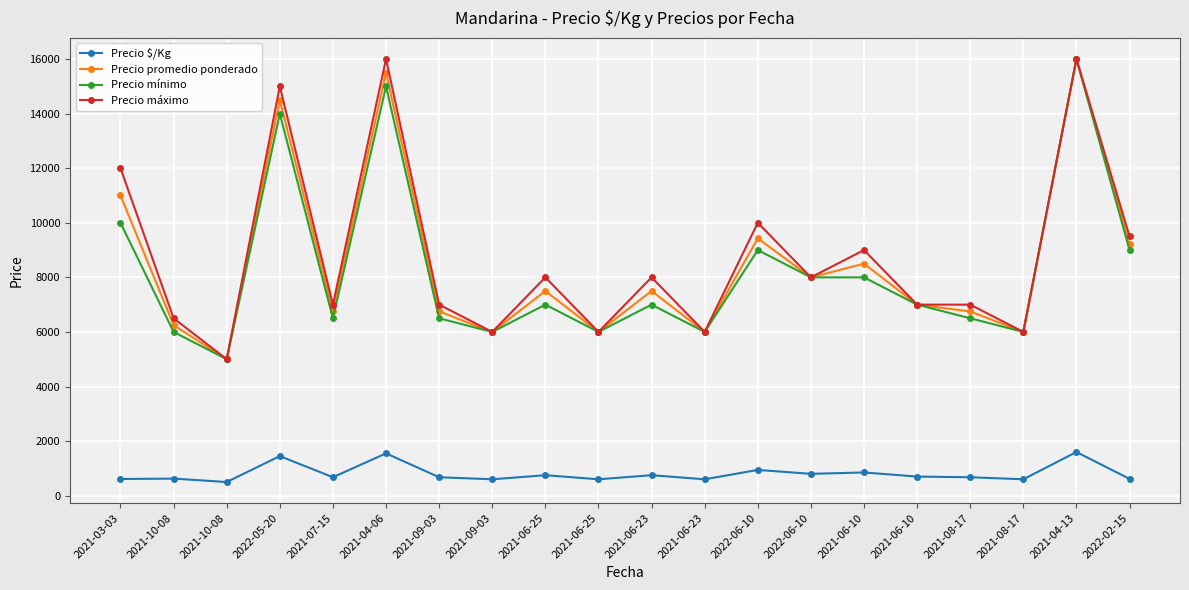

Is the value of Precio $/Kg at 2021-06-23 greater than the value of Precio máximo at 2021-06-10?

No